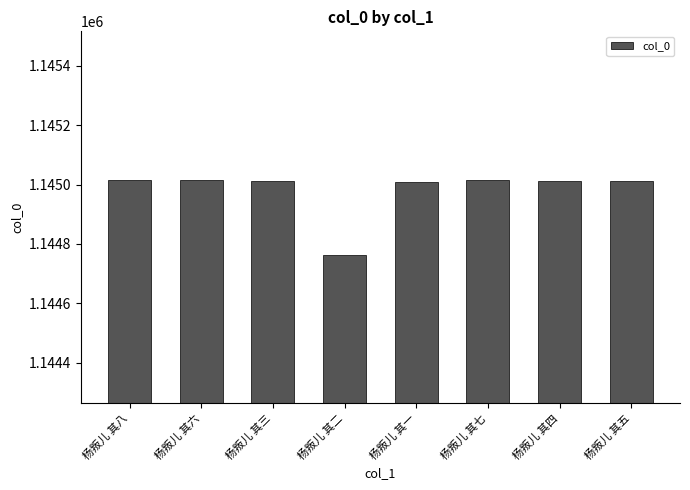

Approximately how many times larger is the value at 杨叛儿 其二 compared to 杨叛儿 其四?

1.0